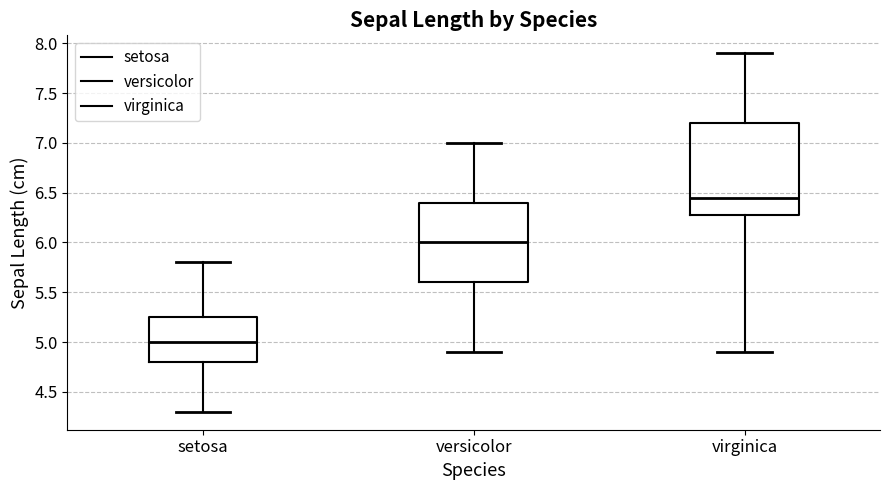

Where does the lower whisker of the box for versicolor end on the y-axis? The values are not printed on the chart, so give them approximately, as read against the axis.

4.90